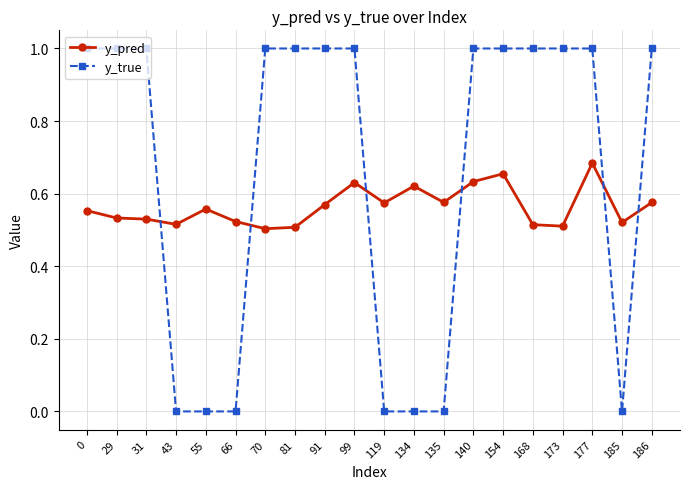

True or false: y_true and y_pred intersect in this chart.

True